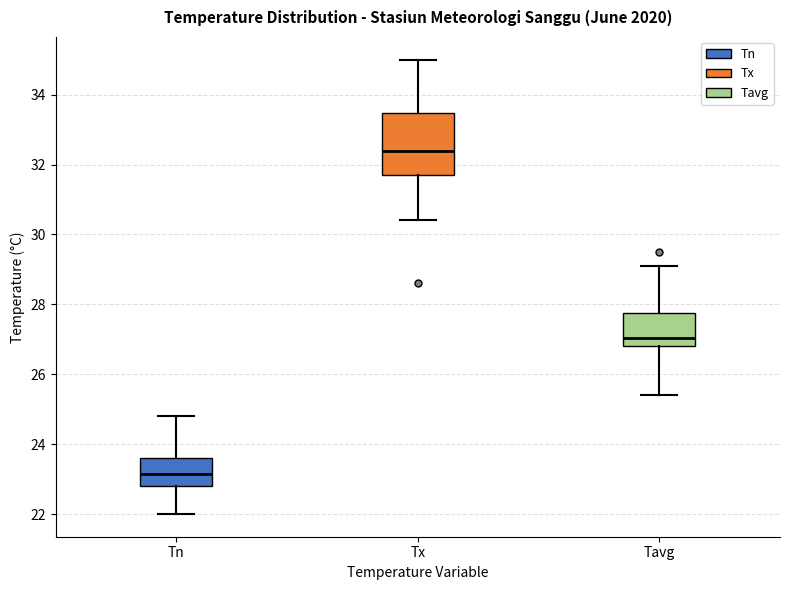

Reading left to right, transcribe this box plot: for each box, give where its median line is, the range the box spans, and where its two whiskers end, as read against the y-axis. The values are not printed on the chart, so give them approximately, as read against the axis.

Tn: median 23.2, box 22.8 to 23.6, whiskers 22.0 to 24.8
Tx: median 32.4, box 31.8 to 33.4, whiskers 30.4 to 35.0
Tavg: median 27.0, box 26.8 to 27.8, whiskers 25.4 to 29.2